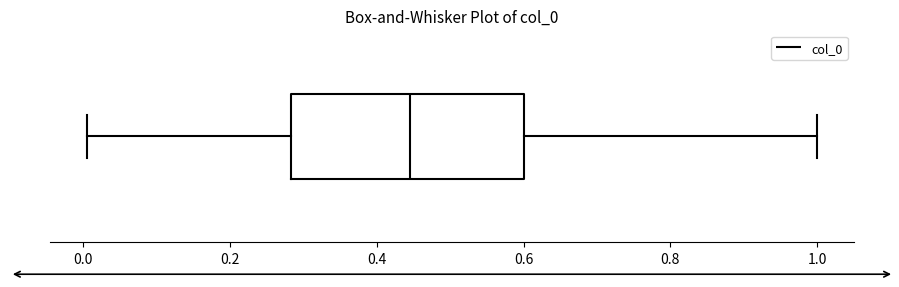

Read this box plot against the x-axis: the position of the median line, the range covered by the box, and the ends of both whiskers. The values are not printed on the chart, so give them approximately, as read against the axis.

median 0.44, box 0.28 to 0.60, whiskers 0.00 to 1.00